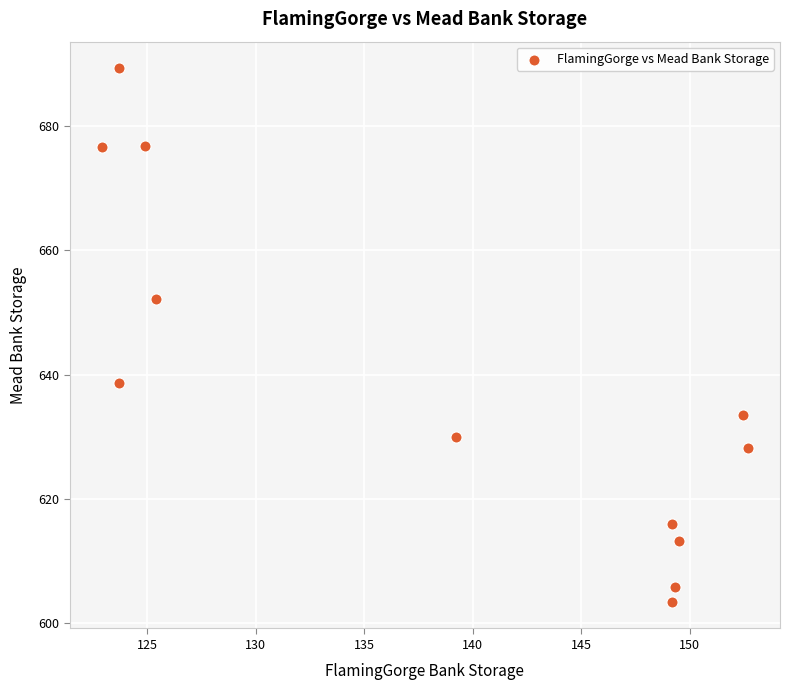

What Y value in the scatter plot is closest to 646?

652.1